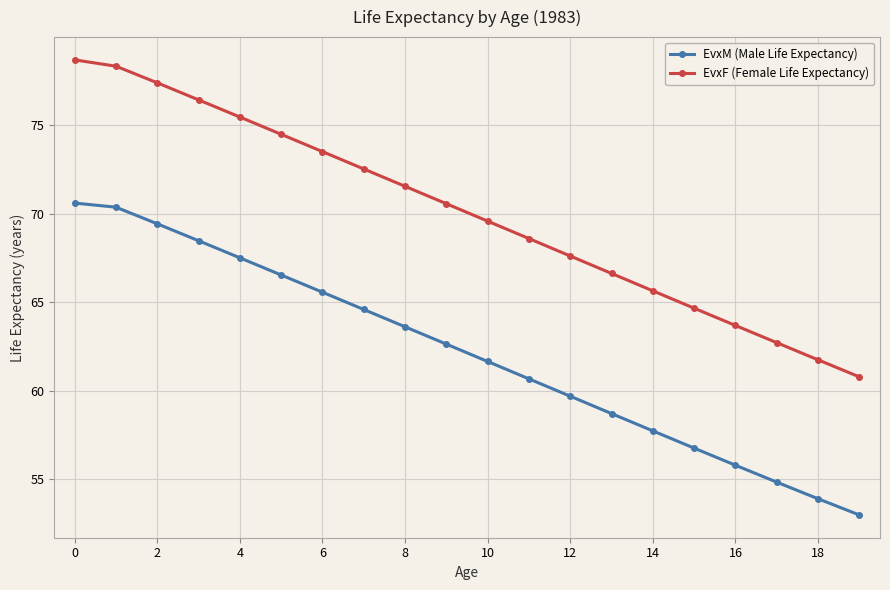

What is the sum of all EvxF (Female Life Expectancy) values?

1400.7